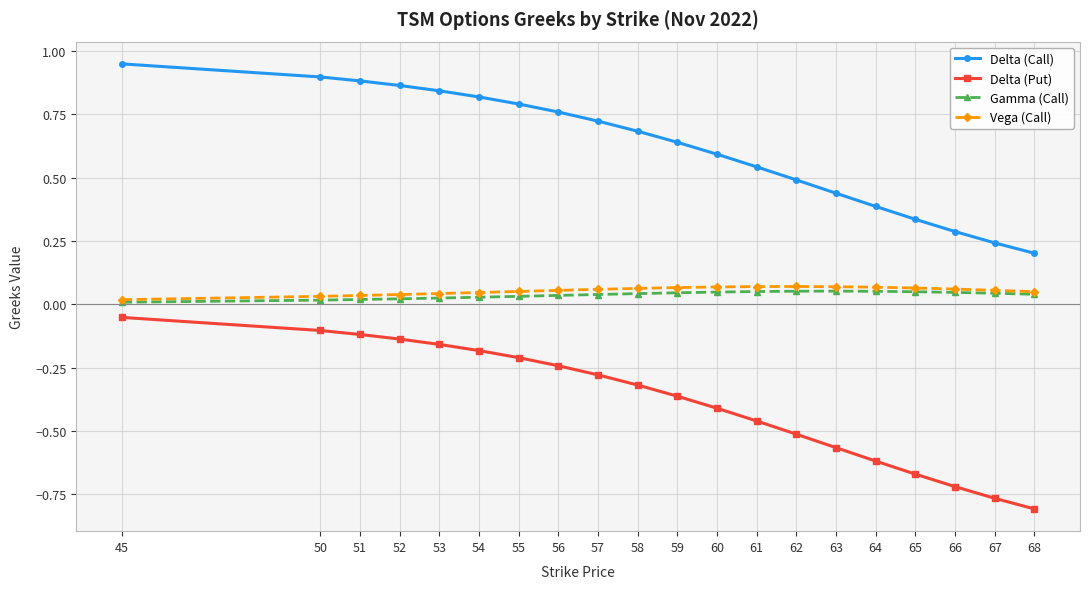

Which category has the lowest value in the Delta (Put) series?

68